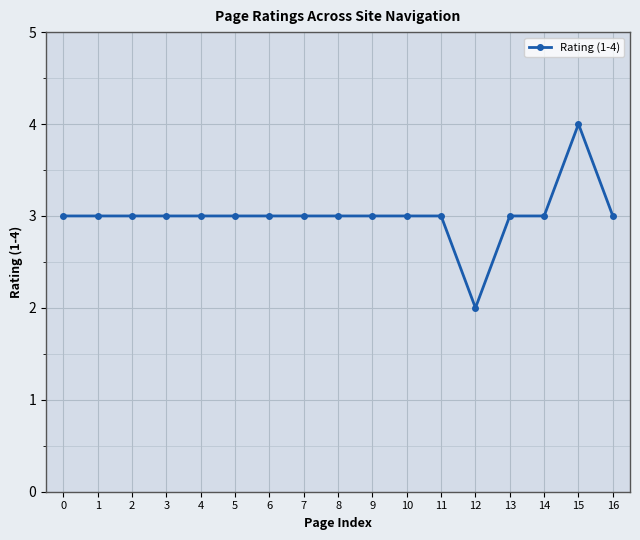

True or false: the data shows 2 at 12.

True